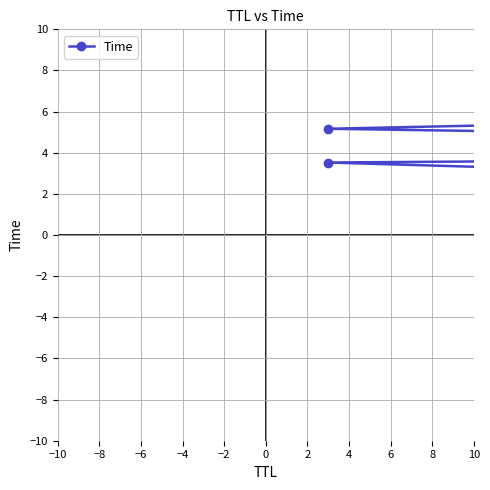

Does the chart have visible grid lines?

Yes